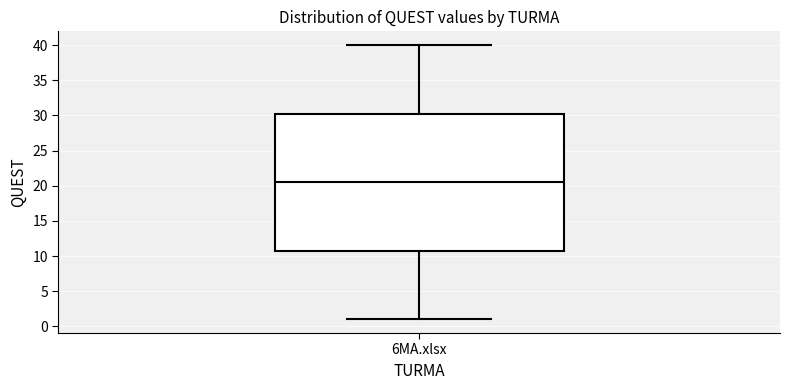

Transcribe this box plot: give where the median line is, the range the box spans, and where the two whiskers end, as read against the y-axis. The values are not printed on the chart, so give them approximately, as read against the axis.

median 20.5, box 11.0 to 30.5, whiskers 1.0 to 40.0